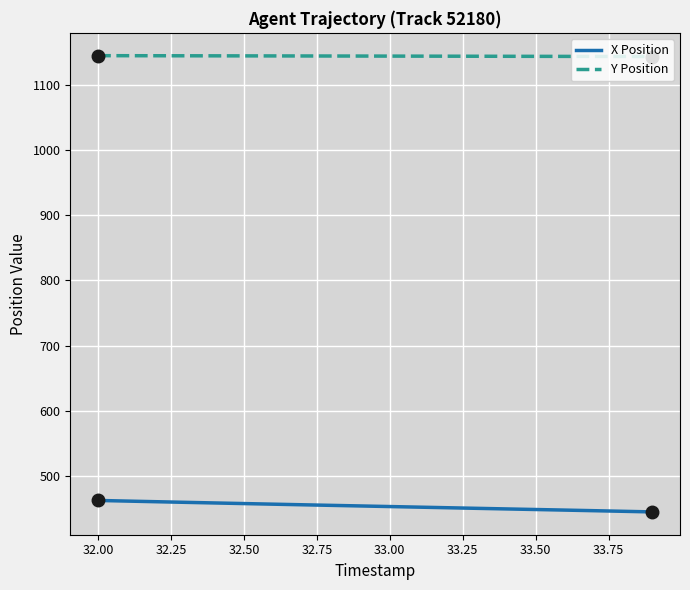

Which series has the largest total across all categories?

Y Position